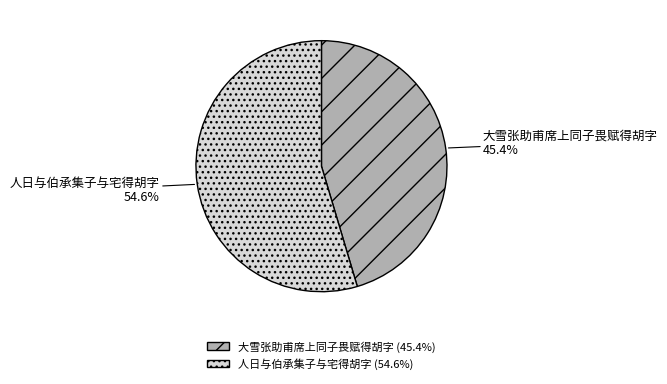

Between 人日与伯承集子与宅得胡字 and 大雪张助甫席上同子畏赋得胡字, which is larger?

人日与伯承集子与宅得胡字